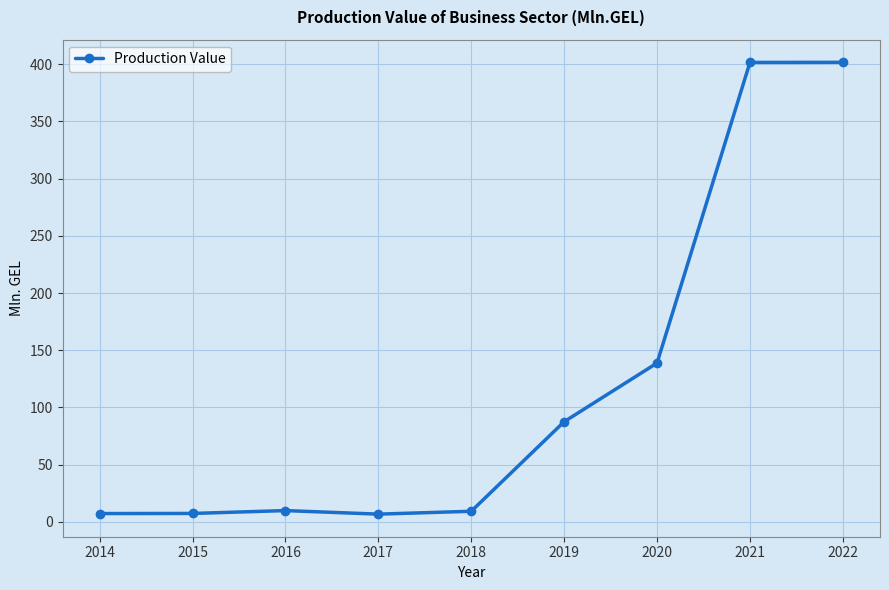

What is the maximum value shown in the chart?

401.7